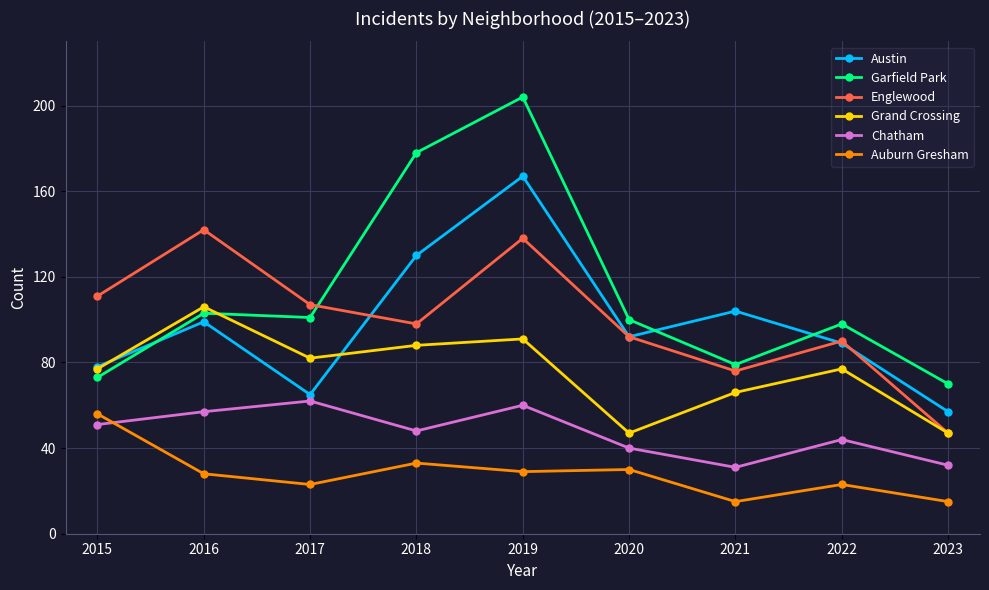

At which category does Grand Crossing reach its first local valley?

2017